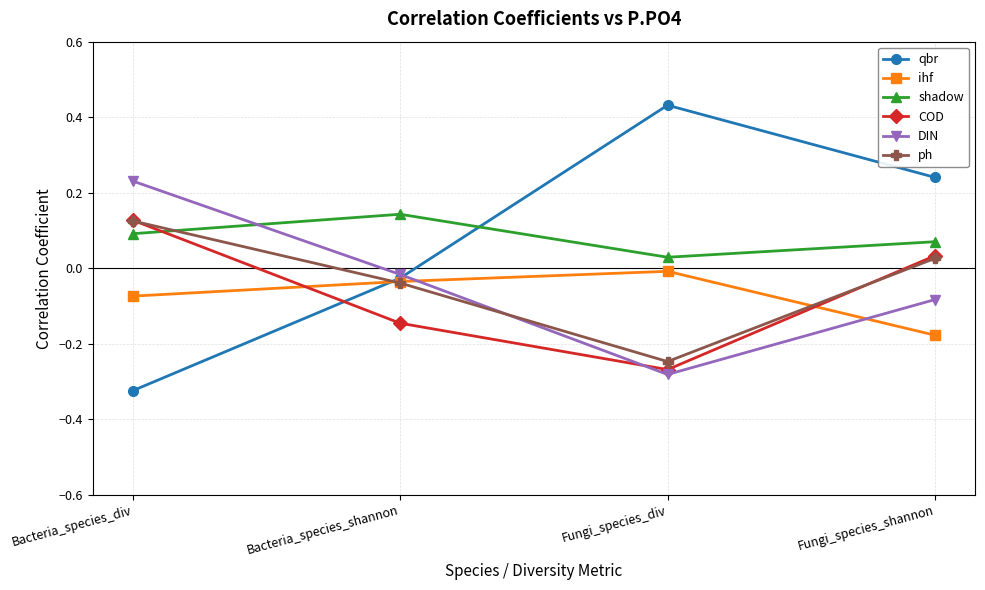

The DIN series shows -0.0 at Fungi_species_shannon. True or false?

False